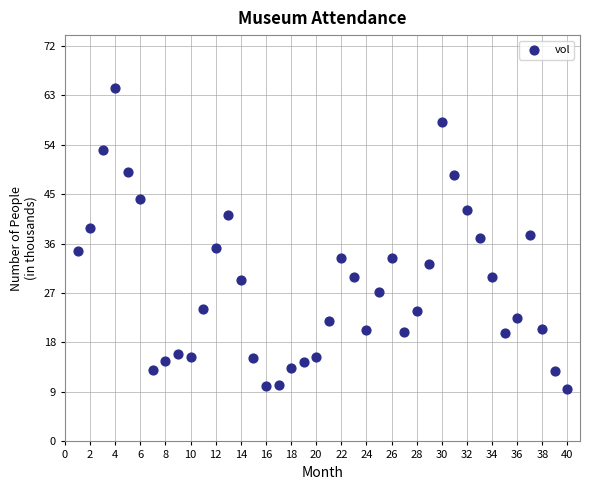

What is the range of Y values (max minus min)?

54.7